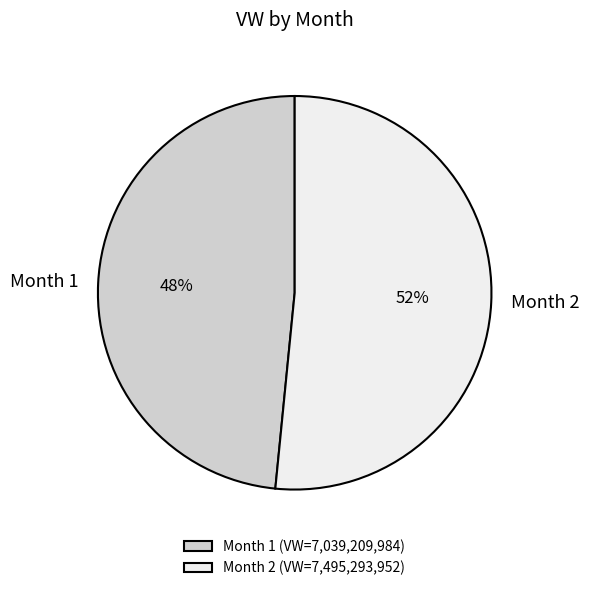

To the nearest percent, what is the combined percentage of Month 2 and Month 1?

100%